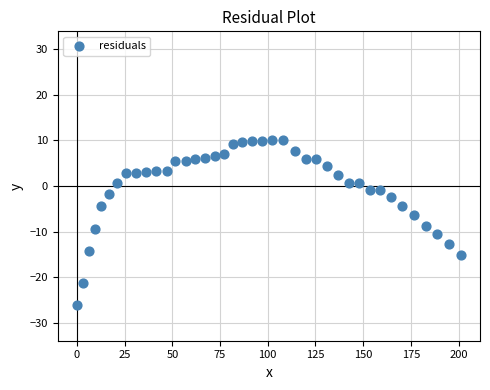

What is the range of Y values (max minus min)?

36.3